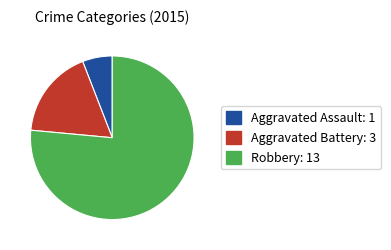

Is it true that Aggravated Assault is 14% of the pie?

False